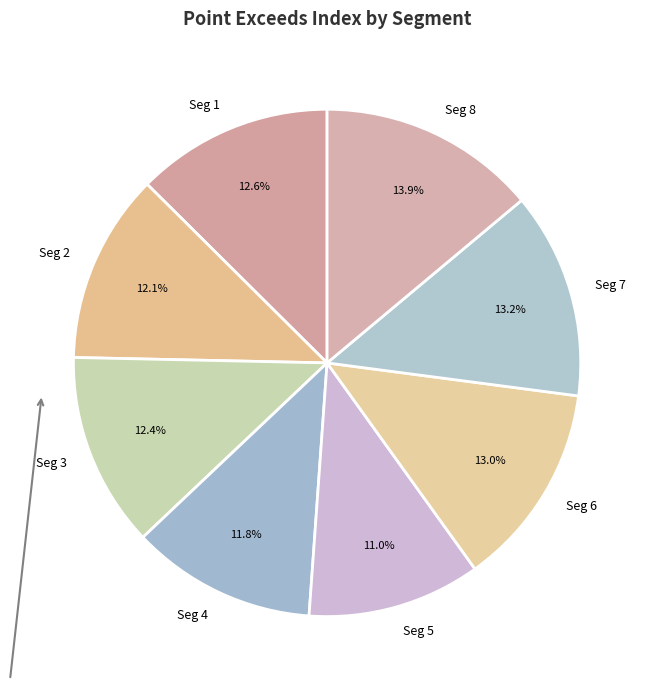

What is the total percentage of Seg 2 and Seg 3?

24.5%